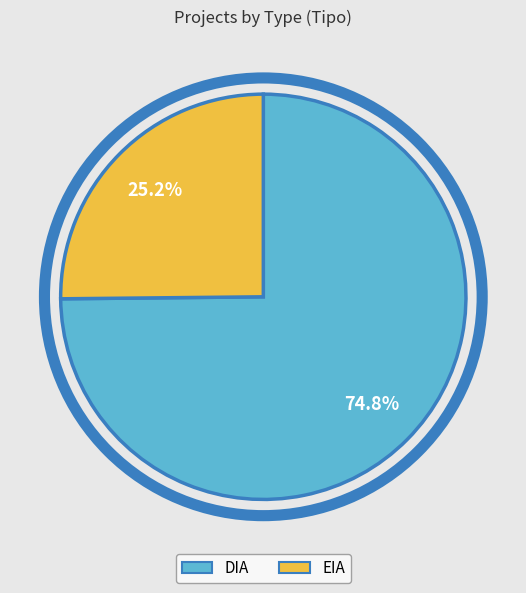

Which slice represents more than half of the pie?

DIA